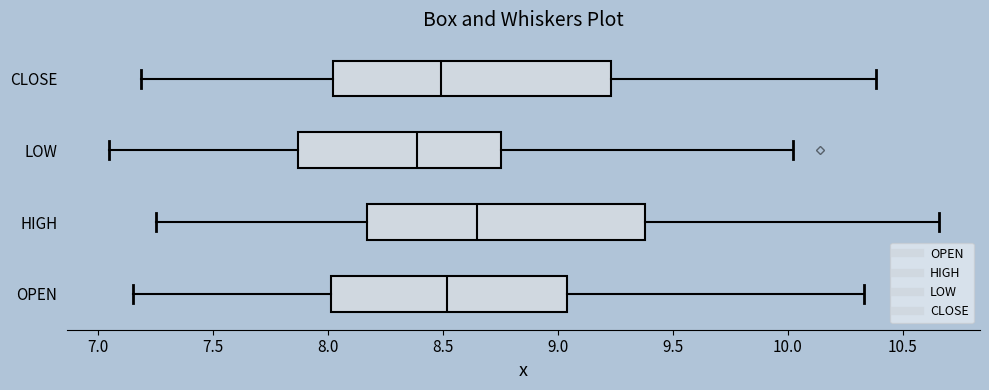

Where does the left whisker of the box for HIGH end on the x-axis? The values are not printed on the chart, so give them approximately, as read against the axis.

7.25